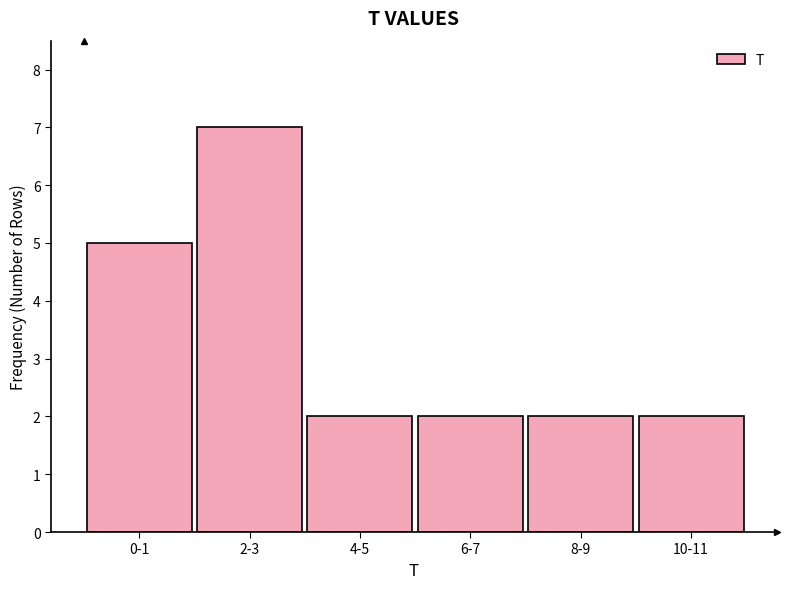

Reading left to right, what are all the values shown in this chart?

5	7	2	2	2	2